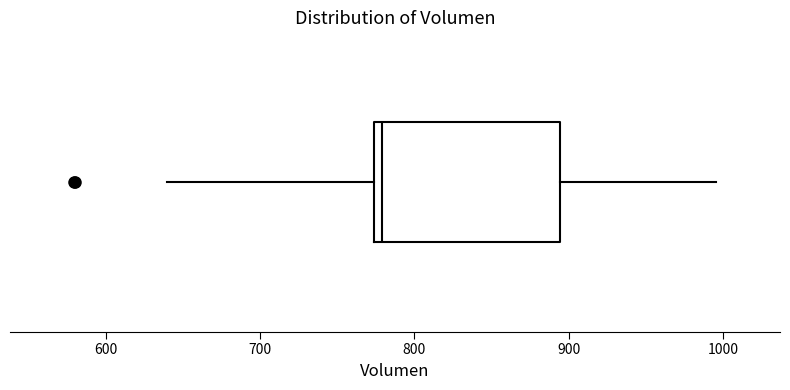

Read this box plot against the x-axis: the position of the median line, the range covered by the box, and the ends of both whiskers. The values are not printed on the chart, so give them approximately, as read against the axis.

median 780, box 770 to 890, whiskers 640 to 1000